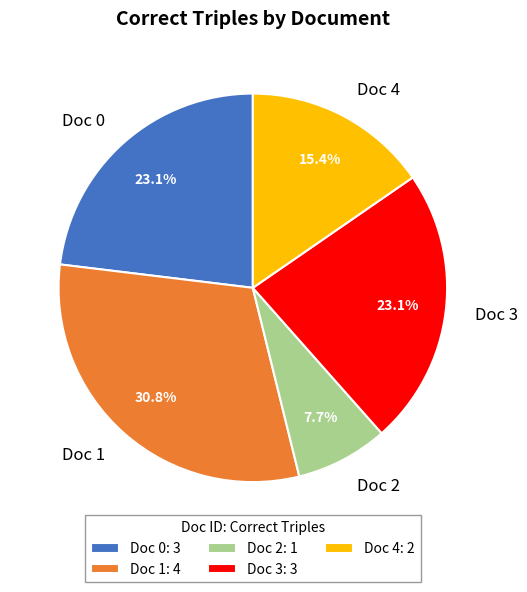

Count the number of slices in the pie.

5